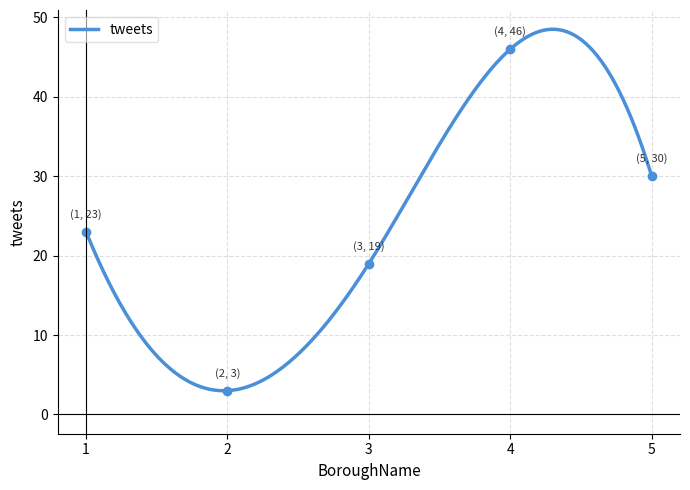

Between 4 and 5, which is larger?

4